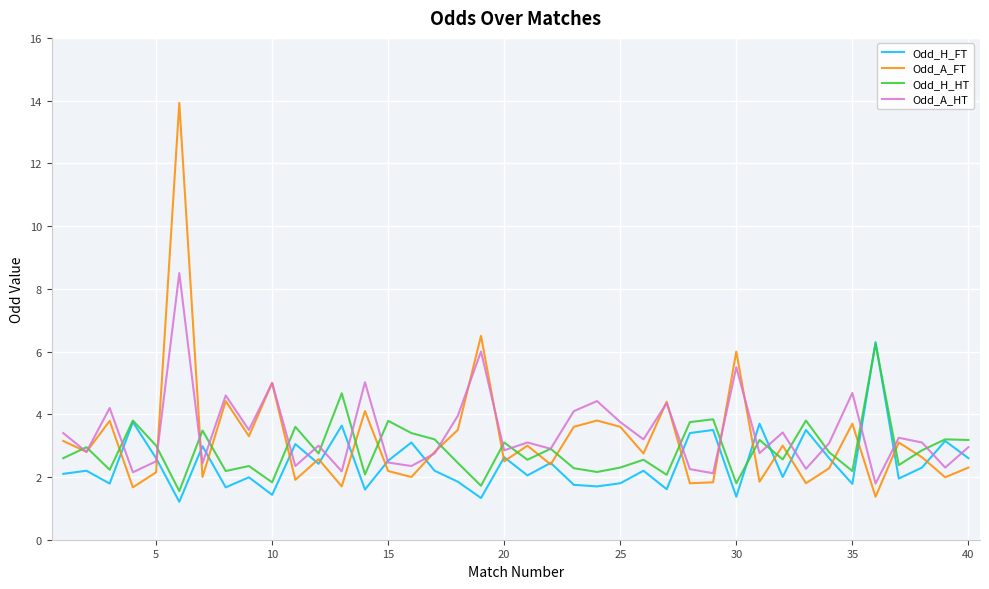

How many series are shown in this chart?

4